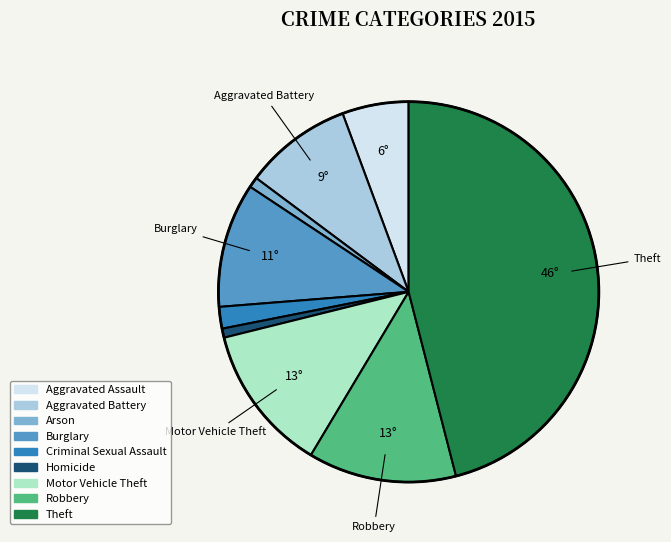

Is there any slice that represents more than half of the pie?

No